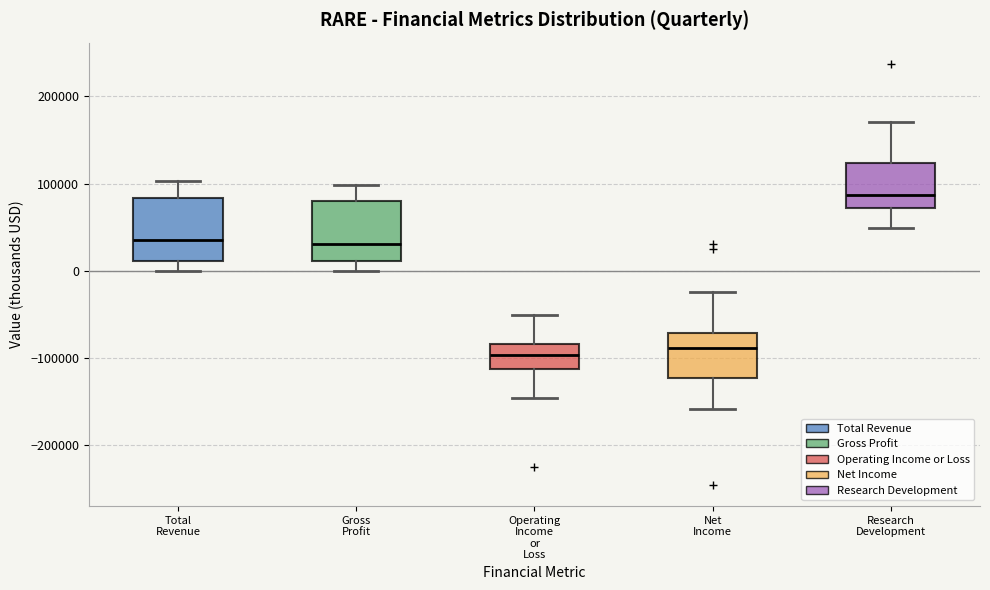

Which box has the highest median line?

Research Development